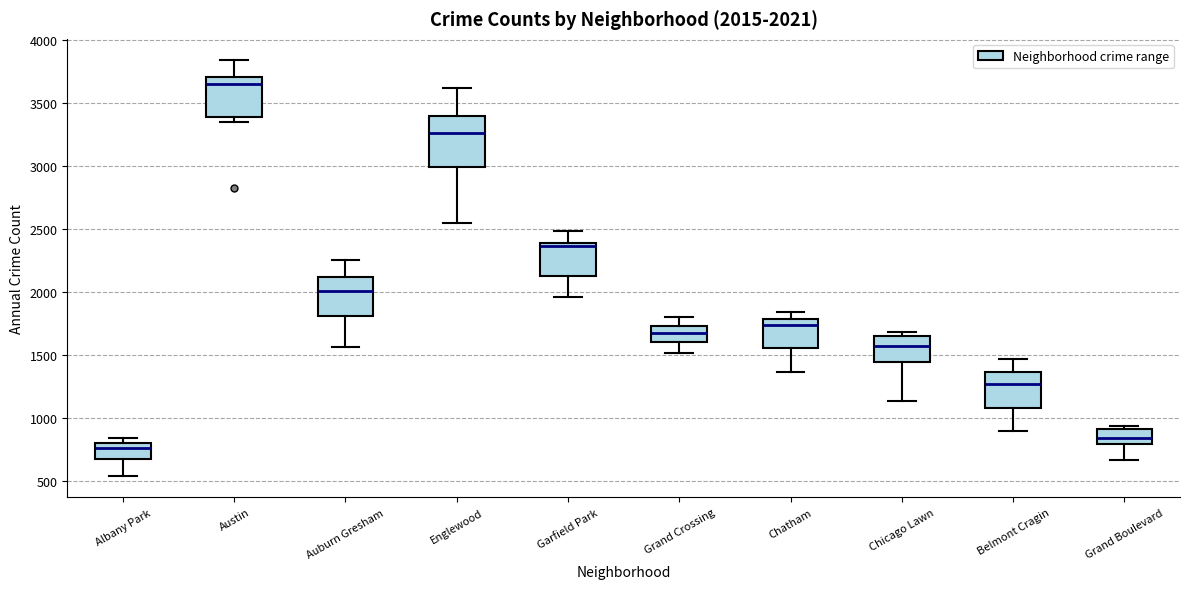

Which box is the tallest, from its lower edge to its upper edge?

Englewood